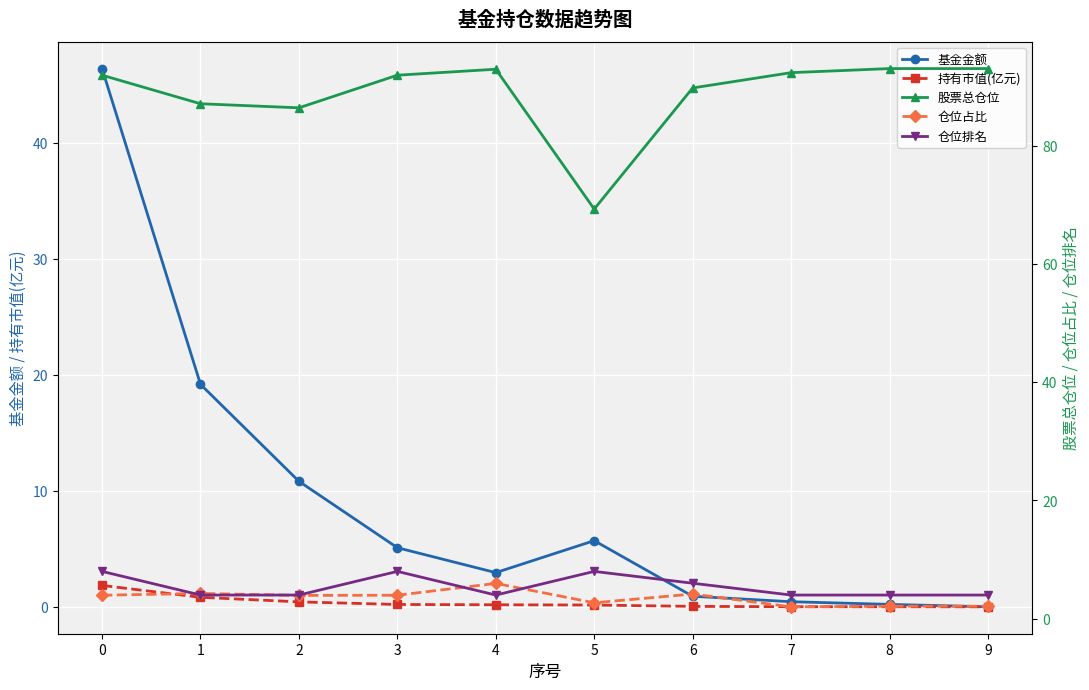

What is the difference between the highest and lowest values at 3?

91.7